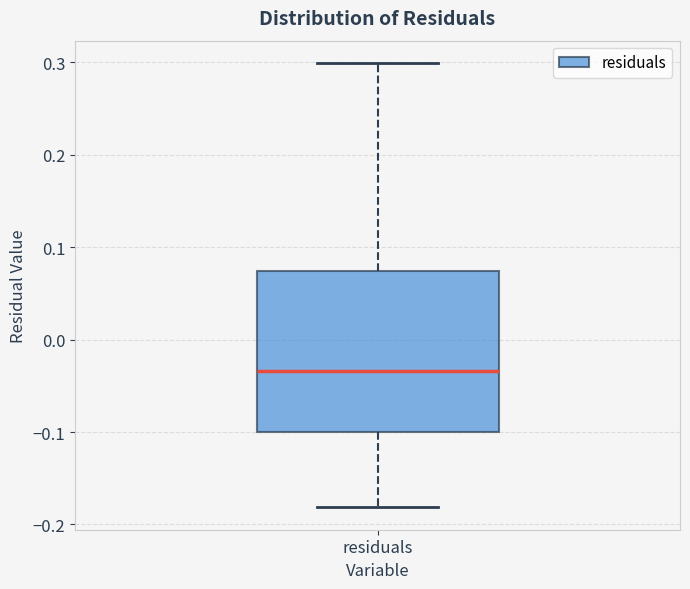

Read this box plot against the y-axis: the position of the median line, the range covered by the box, and the ends of both whiskers. The values are not printed on the chart, so give them approximately, as read against the axis.

median -0.03, box -0.10 to 0.07, whiskers -0.18 to 0.30